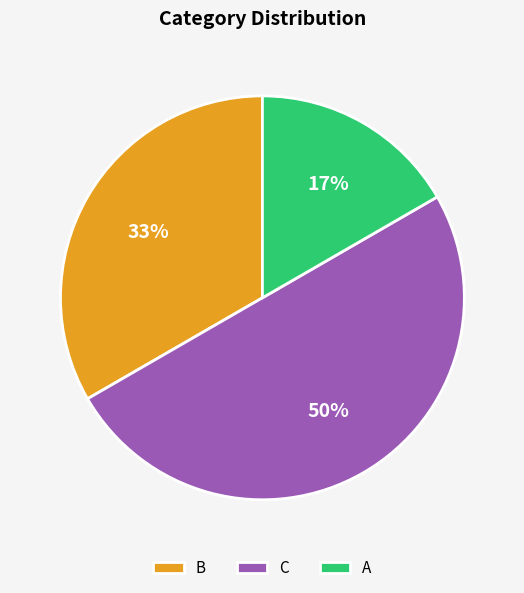

Count the number of slices in the pie.

3